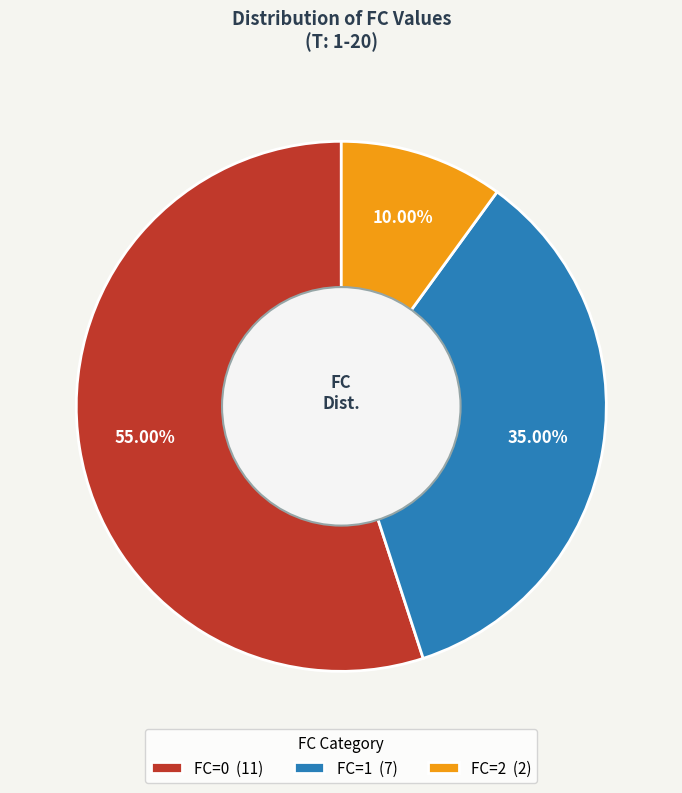

Count the number of slices in the pie.

3